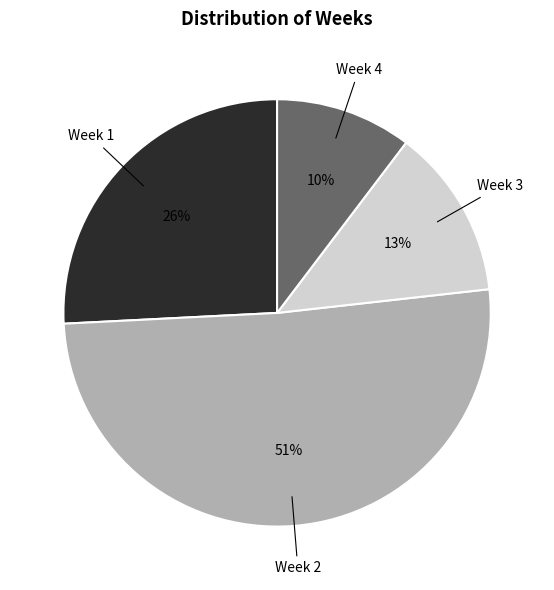

What is the ratio of the value at Week 4 to the value at Week 3?

0.8